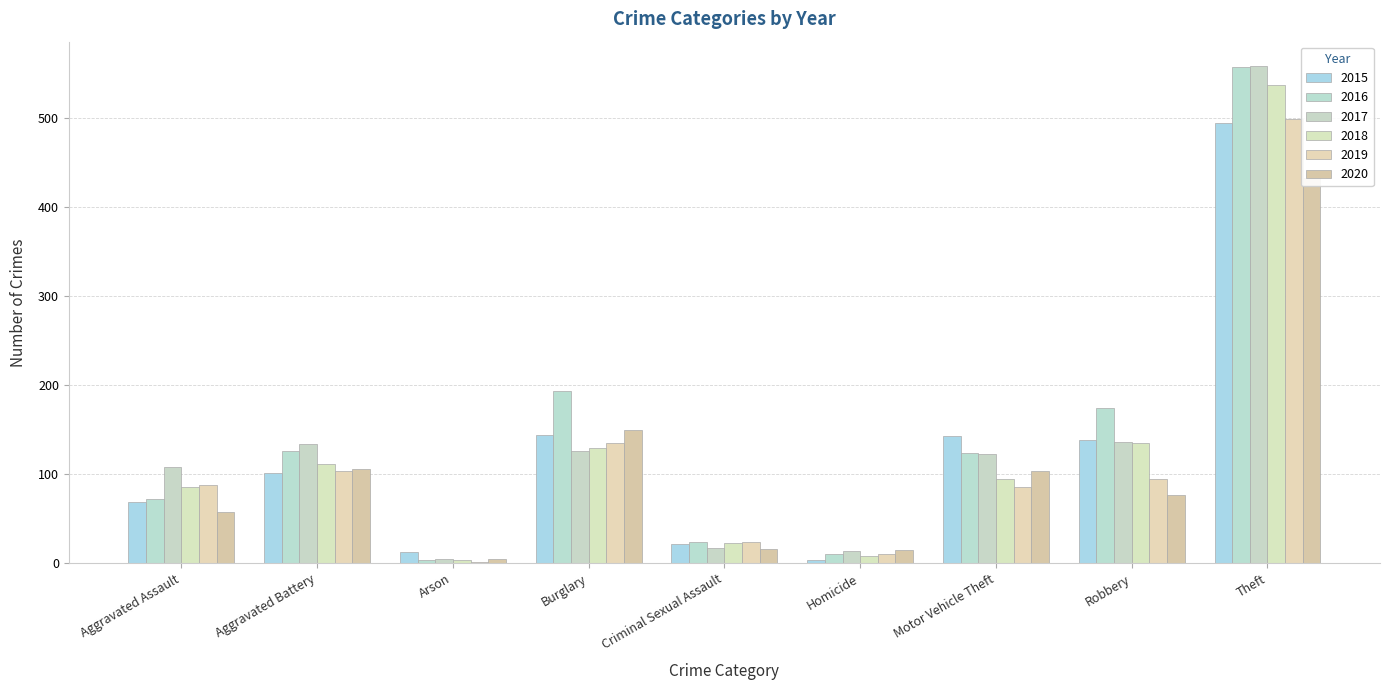

What is the difference between the highest and lowest values at Motor Vehicle Theft?

58